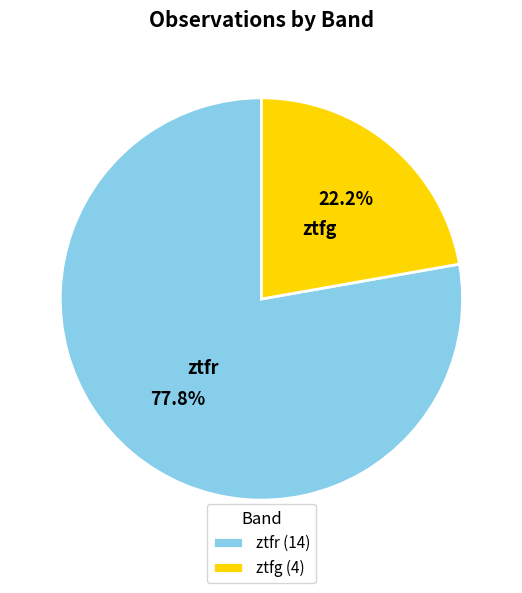

Does any single category account for the majority?

Yes